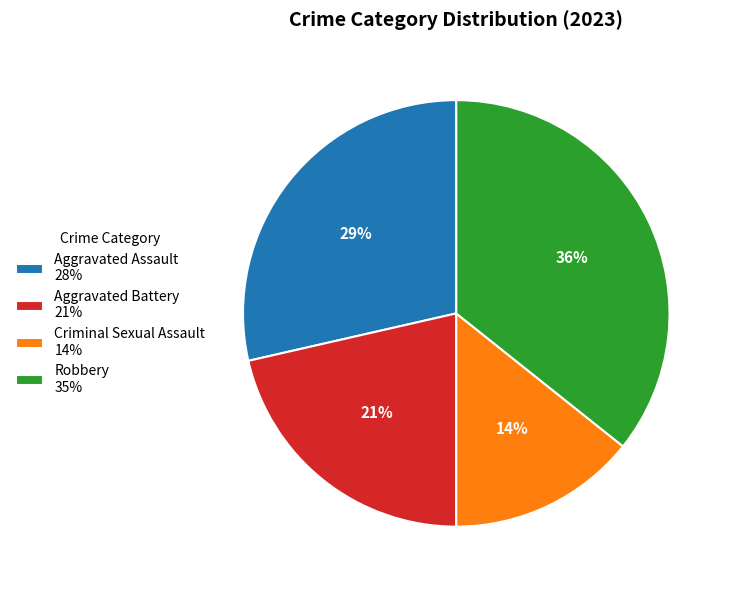

Does Aggravated Battery represent more than half of the total?

No